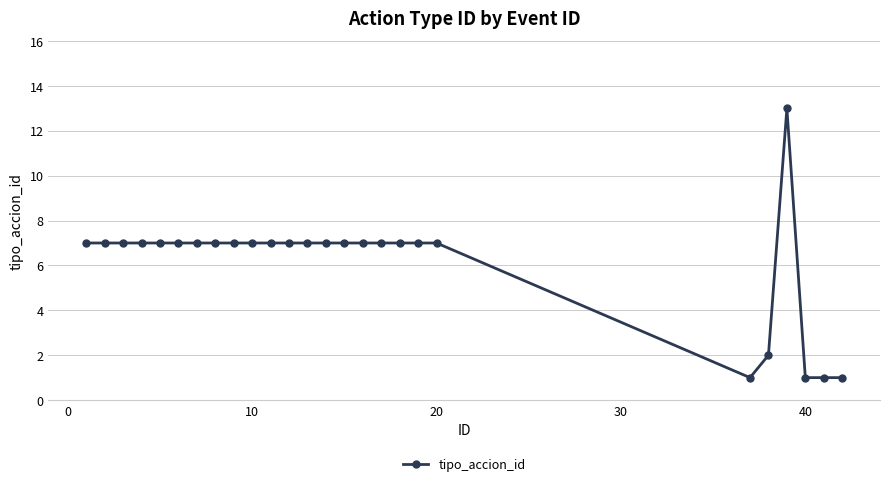

True or false: there are more than 0 points higher than both neighbors.

True